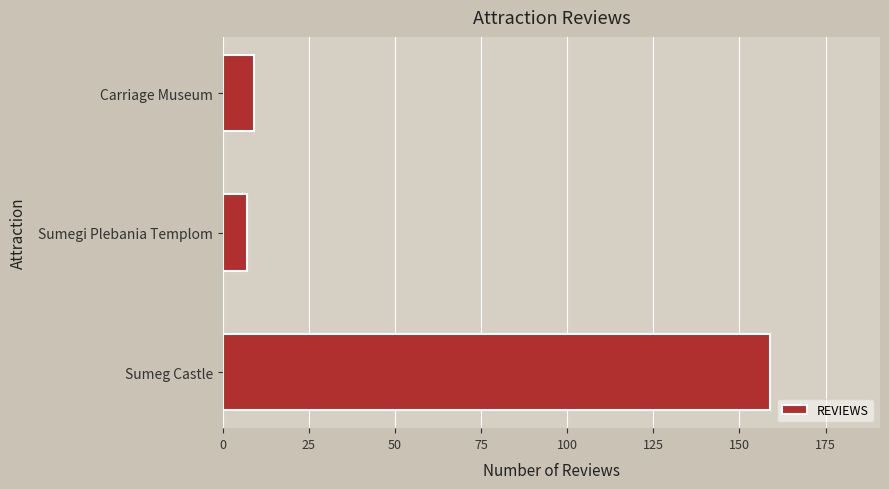

At which label is the value closest to 83?

Carriage Museum